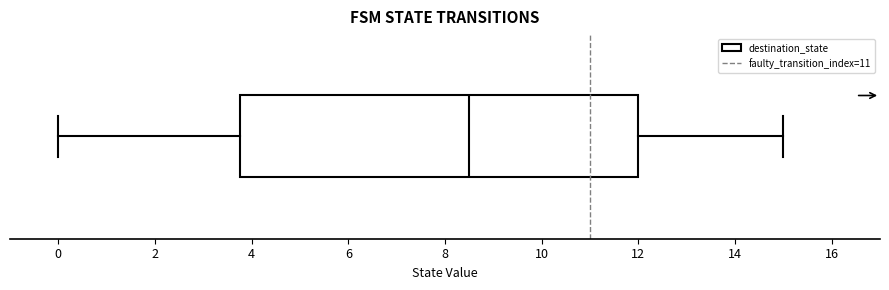

Transcribe this box plot: give where the median line is, the range the box spans, and where the two whiskers end, as read against the x-axis. The values are not printed on the chart, so give them approximately, as read against the axis.

median 8.6, box 3.8 to 12.0, whiskers 0.0 to 15.0